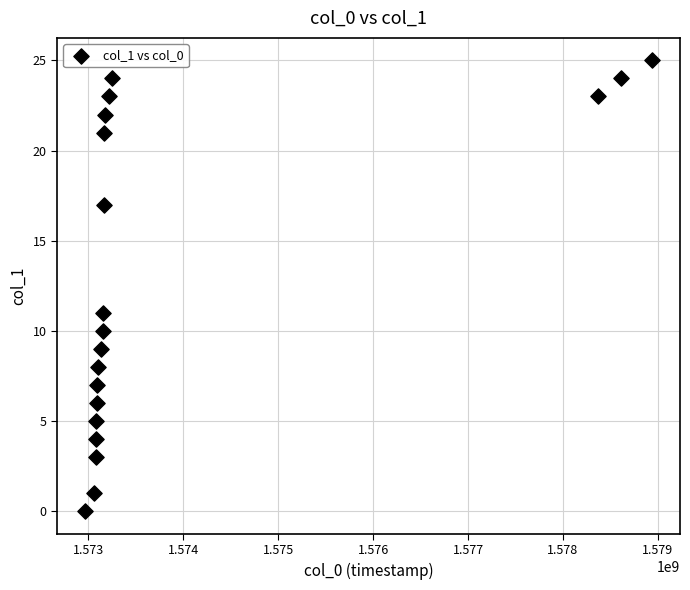

What Y value in the scatter plot is closest to 12?

11